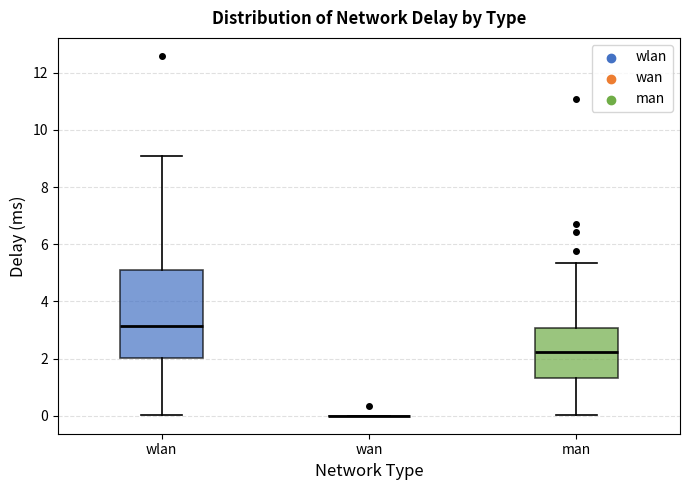

Where is the lower edge of the box for man on the y-axis? The values are not printed on the chart, so give them approximately, as read against the axis.

1.4